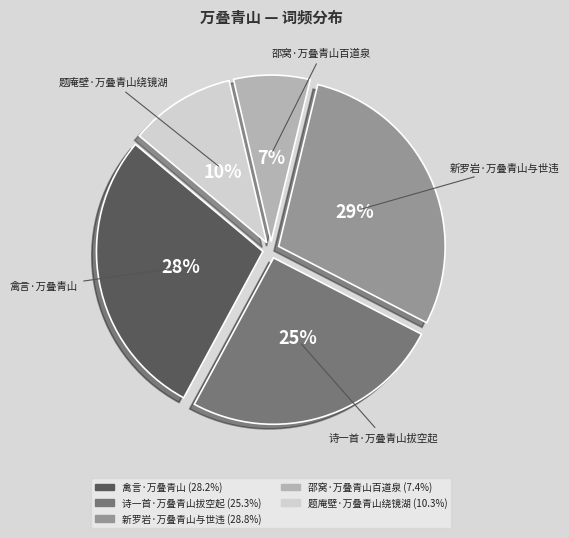

To the nearest percent, what portion does 禽言·万叠青山 represent?

28%